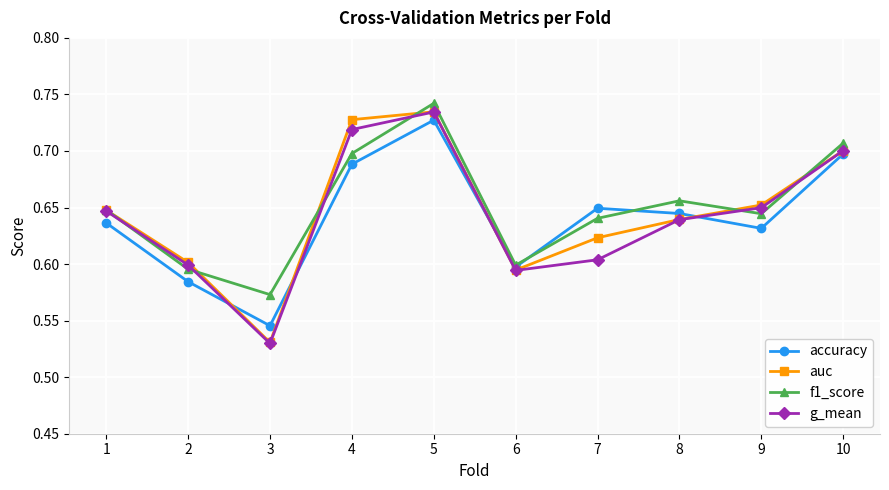

Between 2 and 3, which series saw the biggest shift?

auc